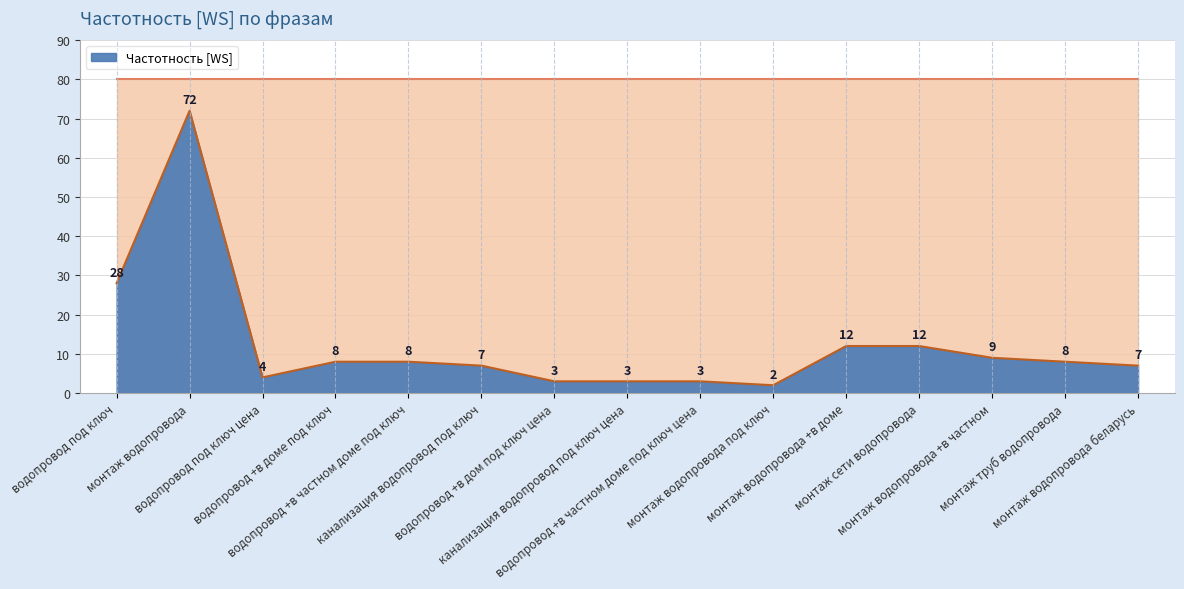

What value does the data have at монтаж труб водопровода, to the nearest 5?

10